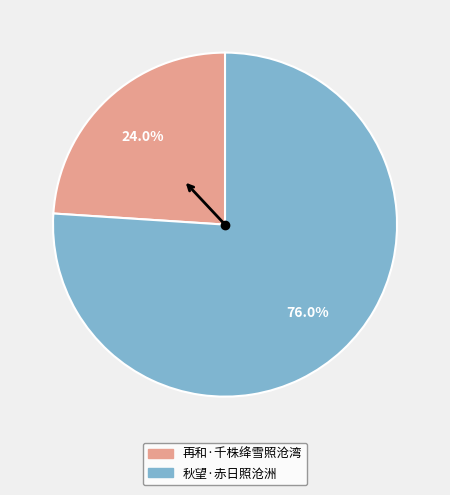

What is the total percentage of 秋望·赤日照沧洲 and 再和·千株绛雪照沧湾?

100.0%